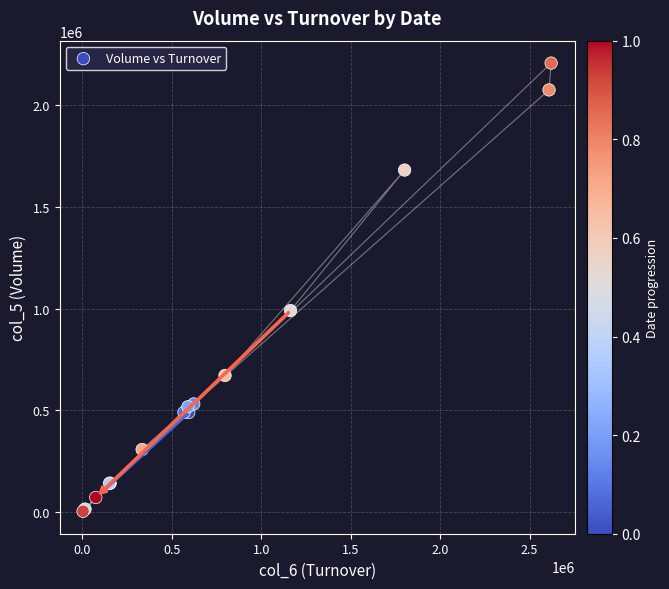

What Y value in the scatter plot is closest to 1105000?

990000